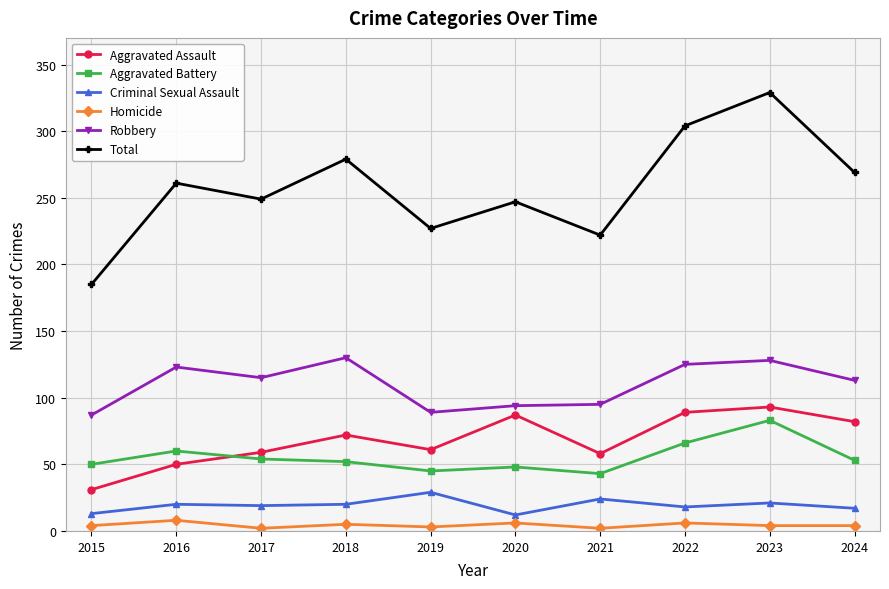

At which label does Total reach its minimum?

2015